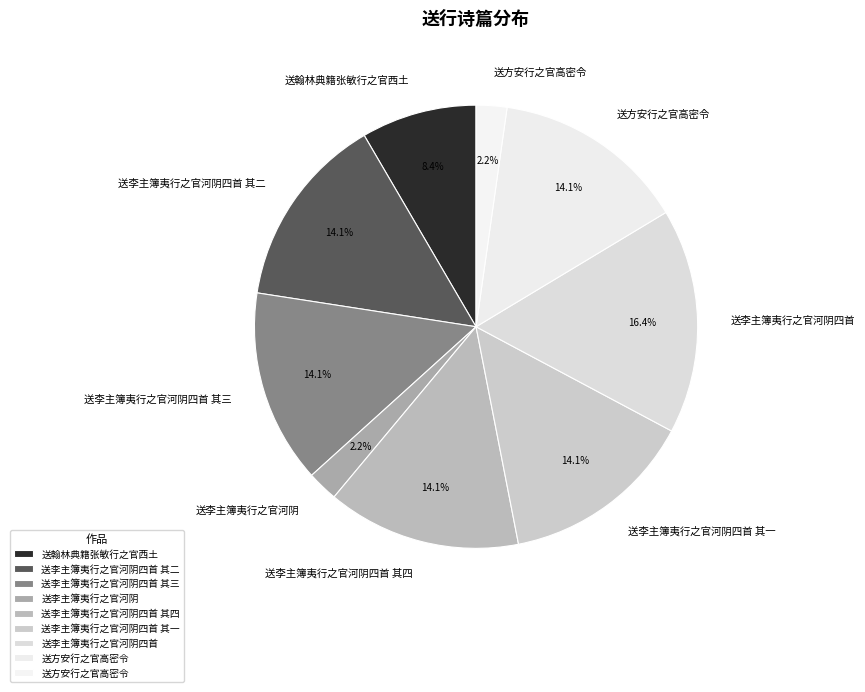

What is the largest slice in the pie chart?

送李主簿夷行之官河阴四首